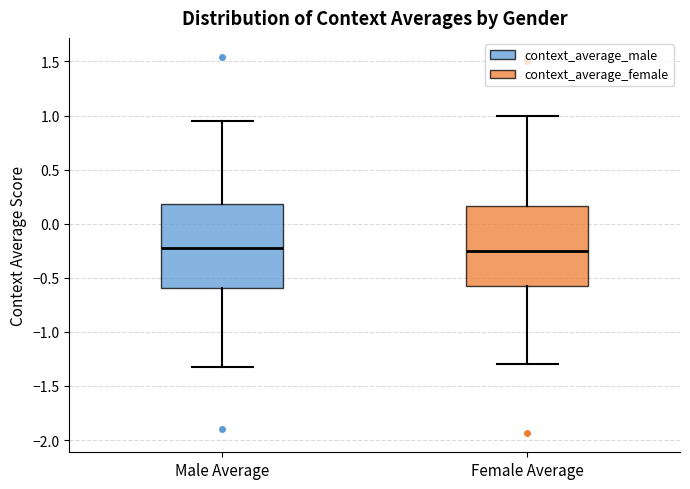

Reading left to right, read every box against the y-axis: the position of its median line, the range the box covers, and the ends of its whiskers. The values are not printed on the chart, so give them approximately, as read against the axis.

Male Average: median -0.20, box -0.60 to 0.20, whiskers -1.35 to 0.95
Female Average: median -0.25, box -0.60 to 0.15, whiskers -1.30 to 1.00